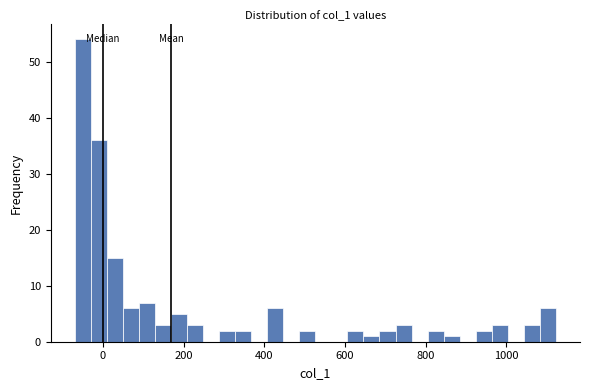

Around what value on the x-axis is the tallest bar? Give the approximate position of its centre, as read against the axis.

-60